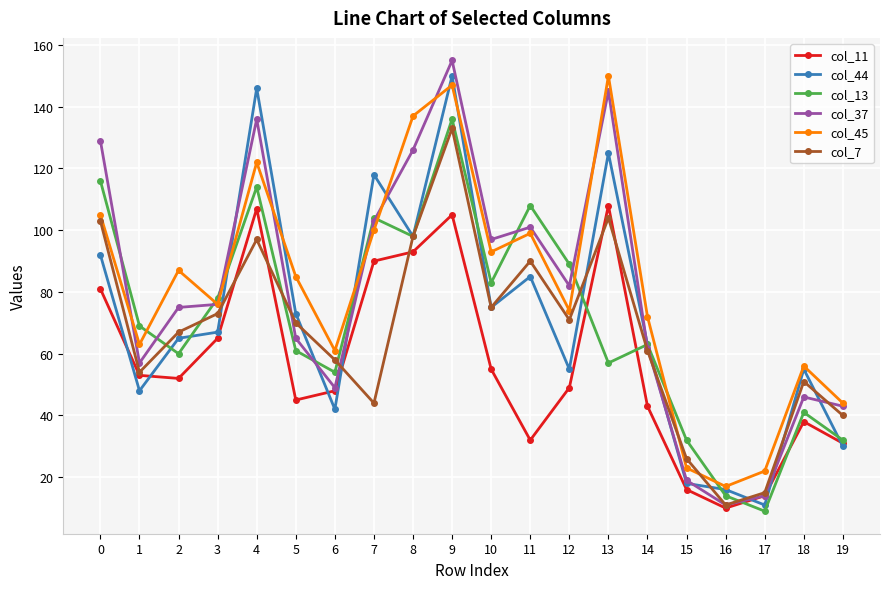

True or false: col_11 and col_45 intersect in this chart.

False